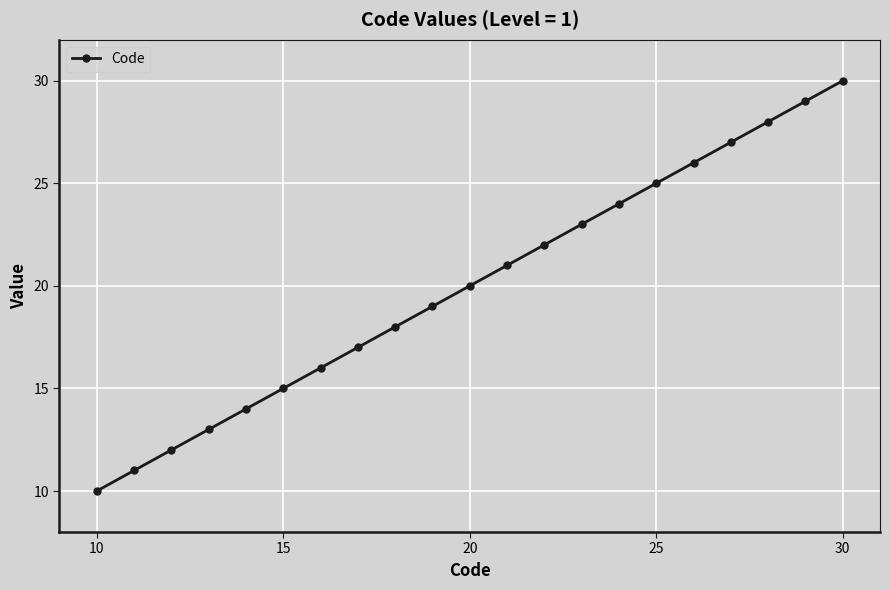

Is this an area chart (filled region under the line)?

No